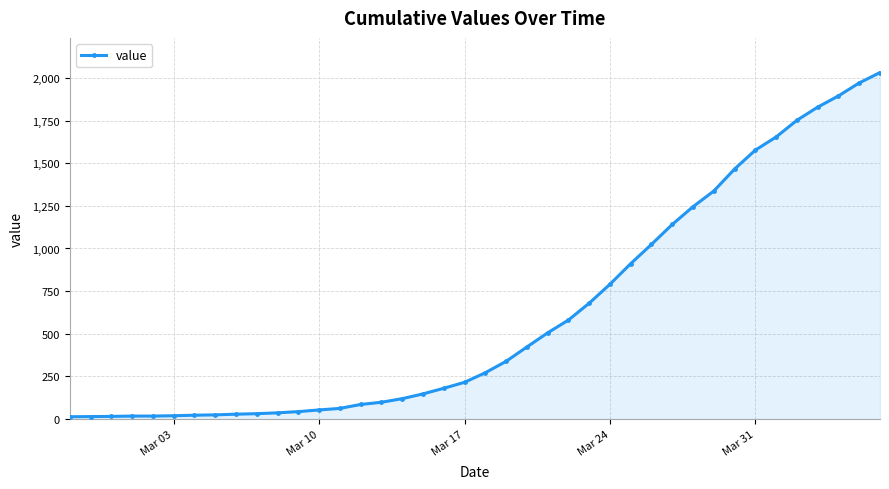

What is the average value?

616